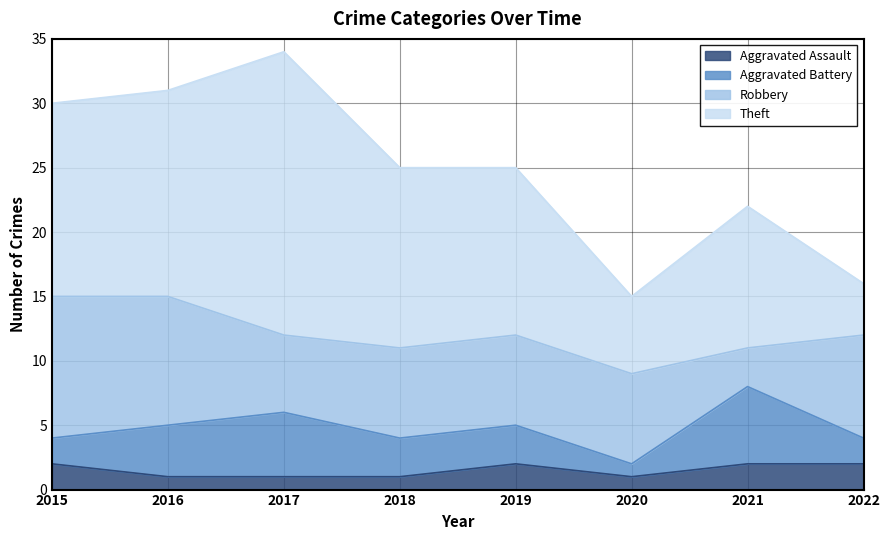

At which category does Robbery reach its first local valley?

2017